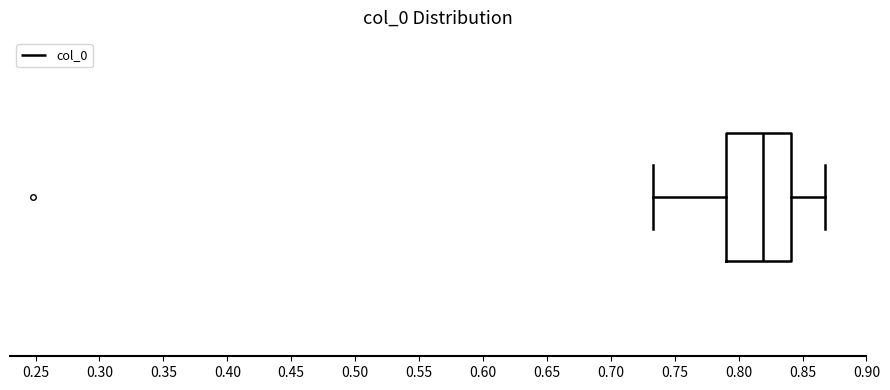

Read this box plot against the x-axis: the position of the median line, the range covered by the box, and the ends of both whiskers. The values are not printed on the chart, so give them approximately, as read against the axis.

median 0.820, box 0.790 to 0.840, whiskers 0.735 to 0.870